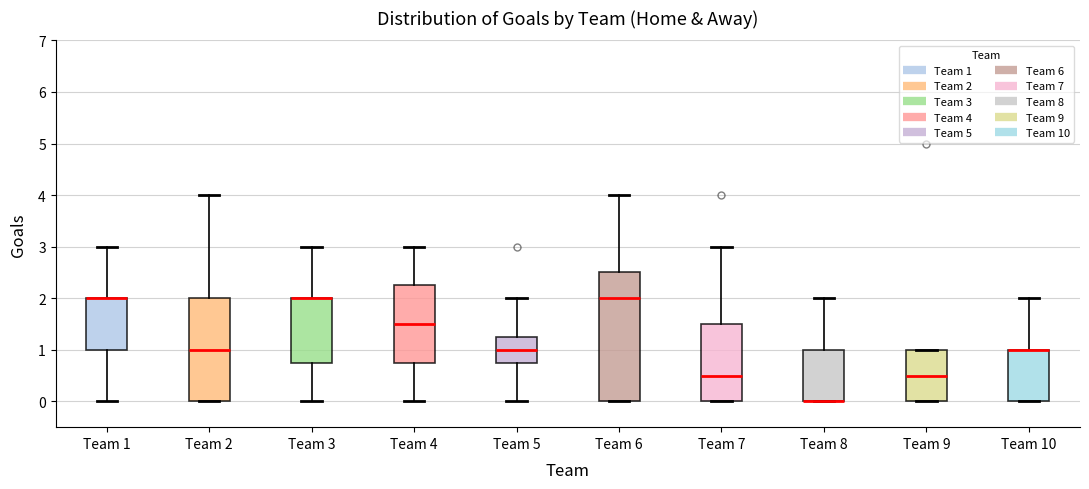

Where is the upper edge of the box for Team 2 on the y-axis? The values are not printed on the chart, so give them approximately, as read against the axis.

2.0